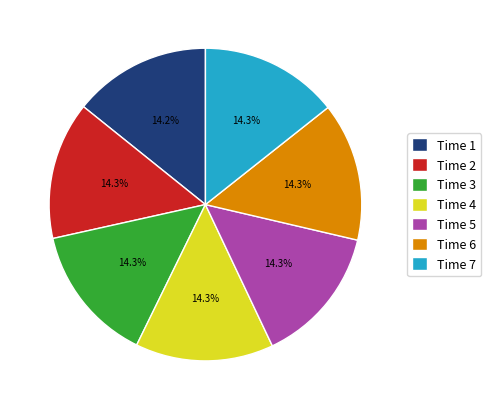

Approximately how many times larger is the value at Time 1 compared to Time 6?

1.0